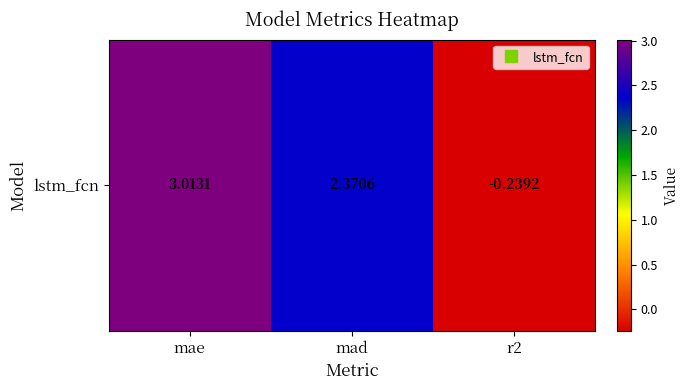

Where does the data first go above 2?

mae